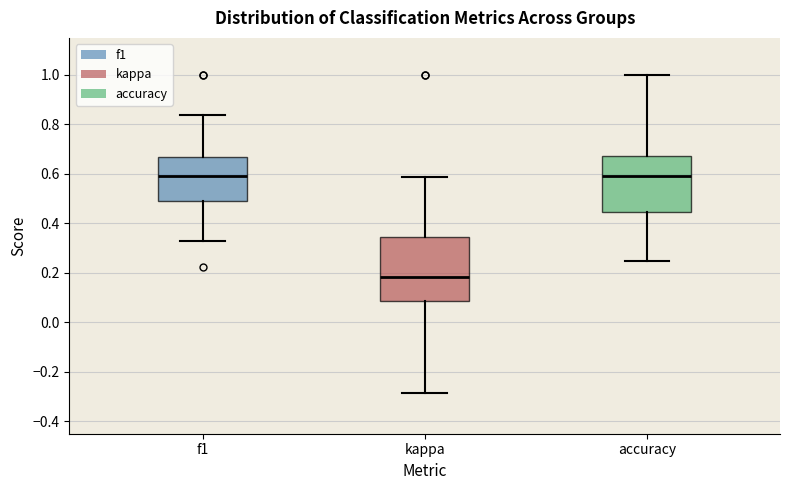

Reading left to right, transcribe this box plot: for each box, give where its median line is, the range the box spans, and where its two whiskers end, as read against the y-axis. The values are not printed on the chart, so give them approximately, as read against the axis.

f1: median 0.60, box 0.50 to 0.66, whiskers 0.34 to 0.84
kappa: median 0.18, box 0.08 to 0.34, whiskers -0.28 to 0.58
accuracy: median 0.60, box 0.44 to 0.68, whiskers 0.26 to 1.00